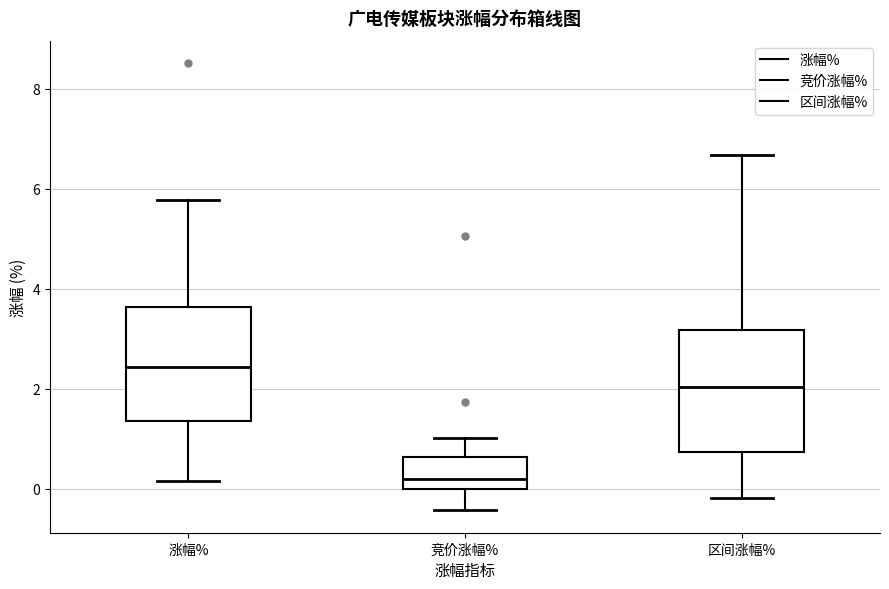

Where does the upper whisker of the box for 区间涨幅% end on the y-axis? The values are not printed on the chart, so give them approximately, as read against the axis.

6.6